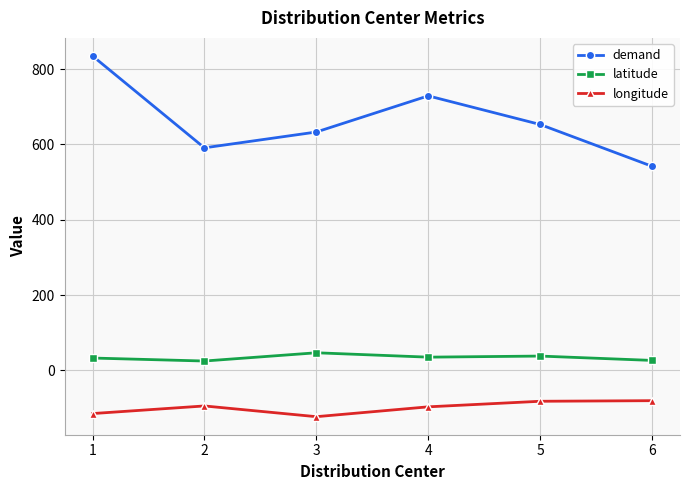

Does the chart have visible grid lines?

Yes